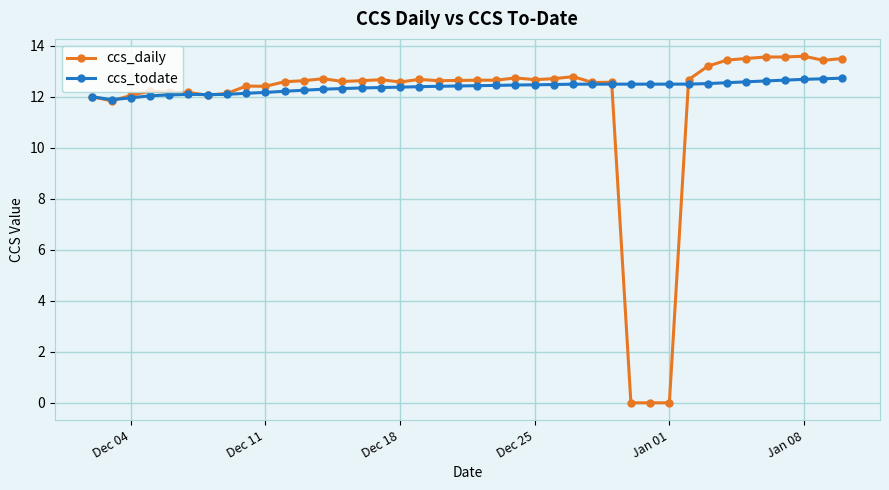

What is the minimum value for ccs_todate?

11.9